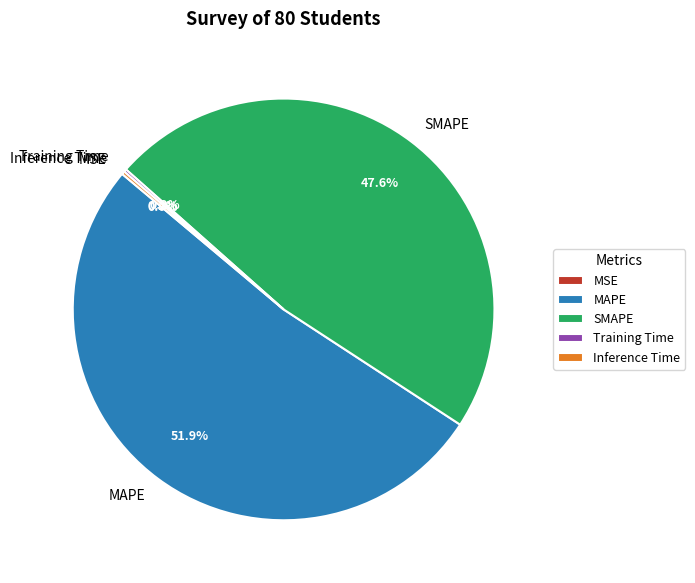

To the nearest percent, what portion does SMAPE represent?

48%